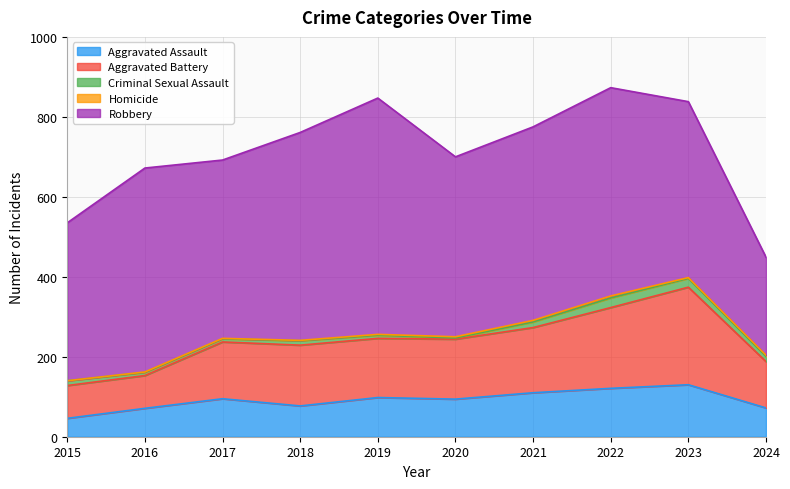

What is the spread (max minus min) of values at 2018?

519